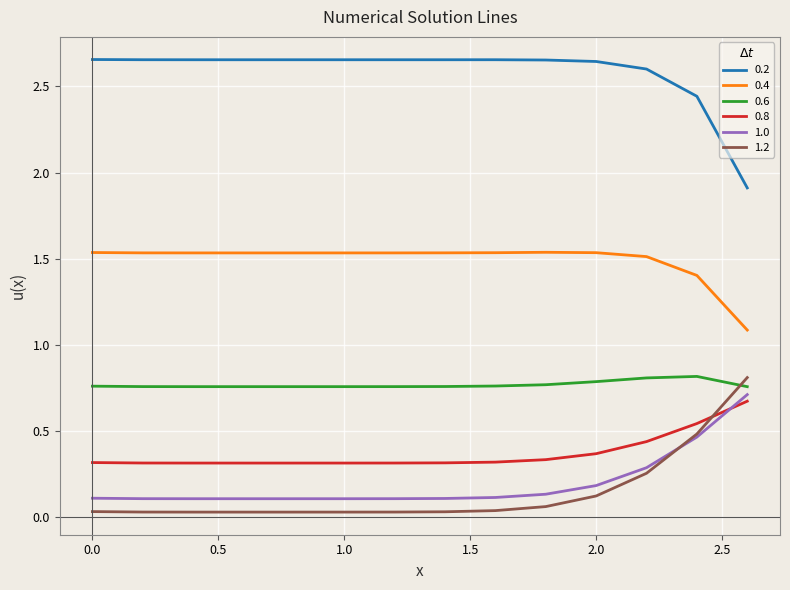

True or false: 0.2 and 0.6 cross at least once.

False